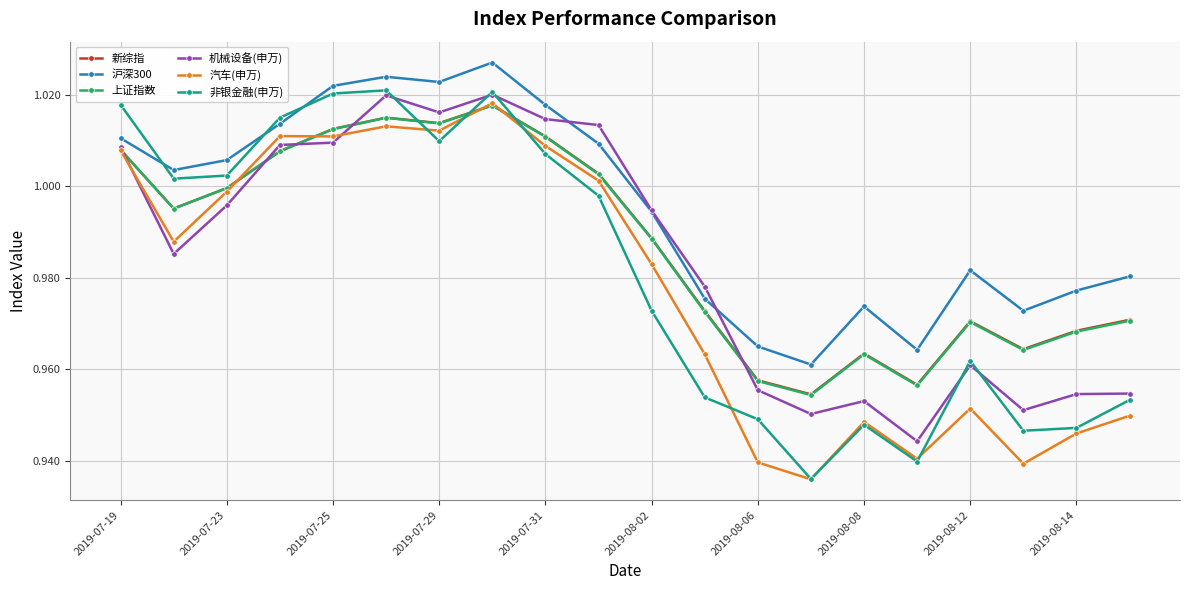

Which series has the widest spread of values?

非银金融(申万)